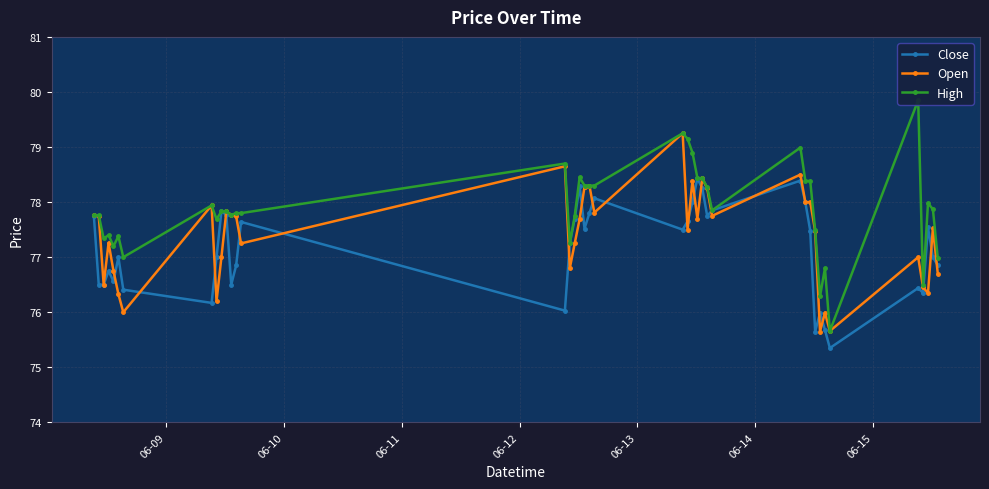

True or false: Open has more than 2 points higher than both neighbors.

True